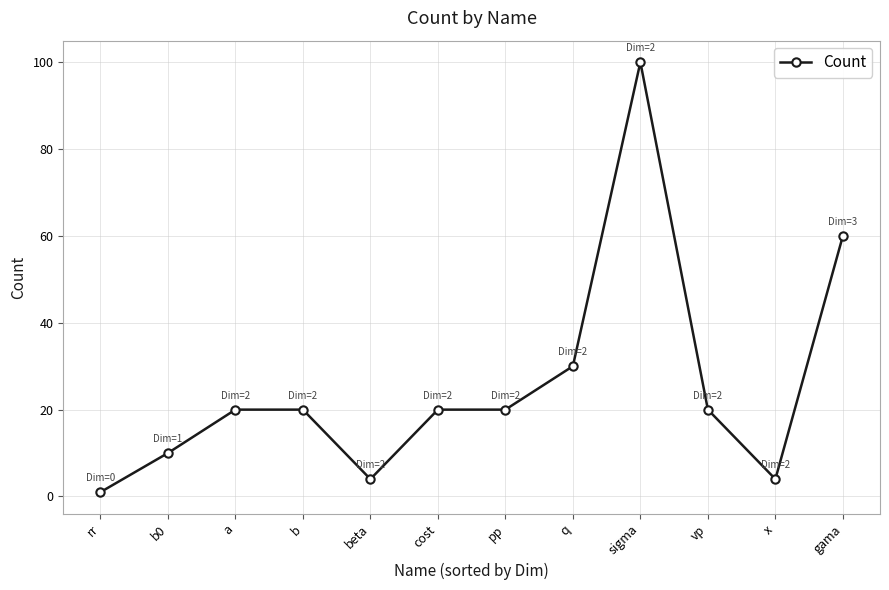

True or false: the data shows 10 at b0.

True